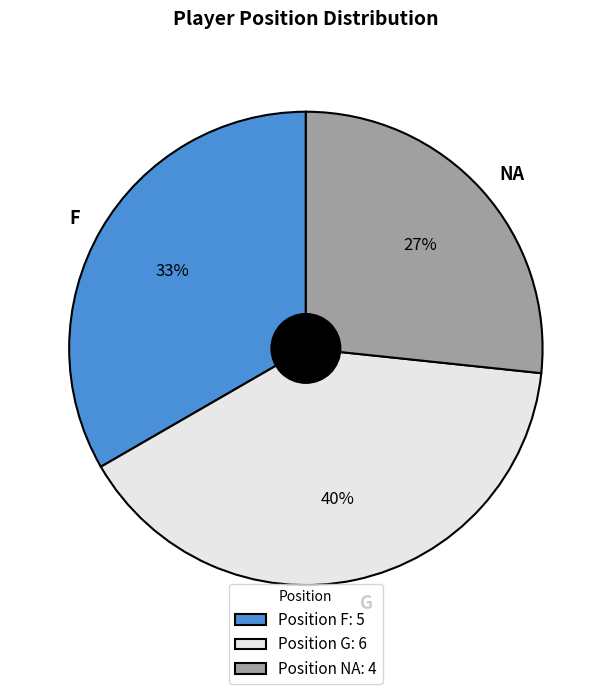

Is there a majority slice in this chart?

No